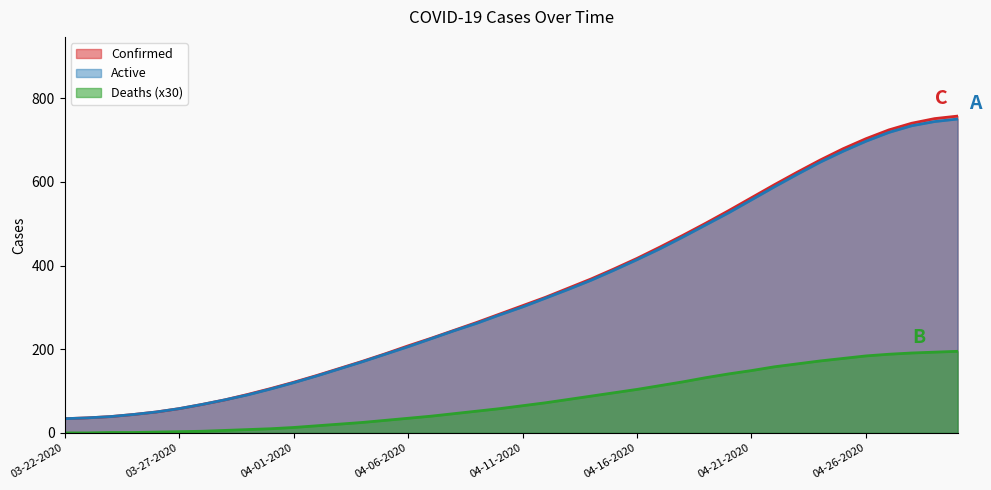

What is the highest value of the A series?

757